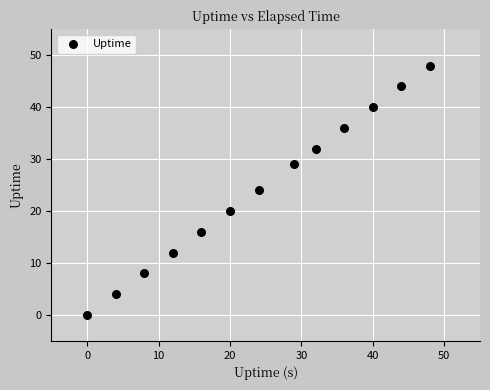

What is the range of X values (max minus min)?

48